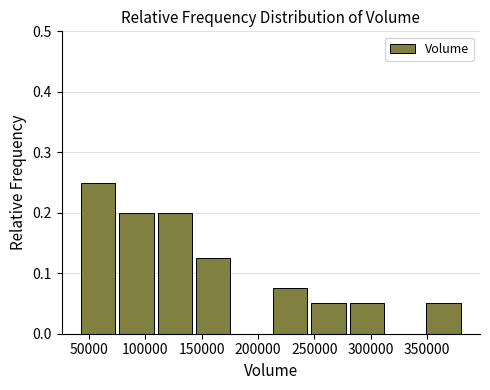

Over which range of the x-axis is the bar tallest?

40000 to 75000